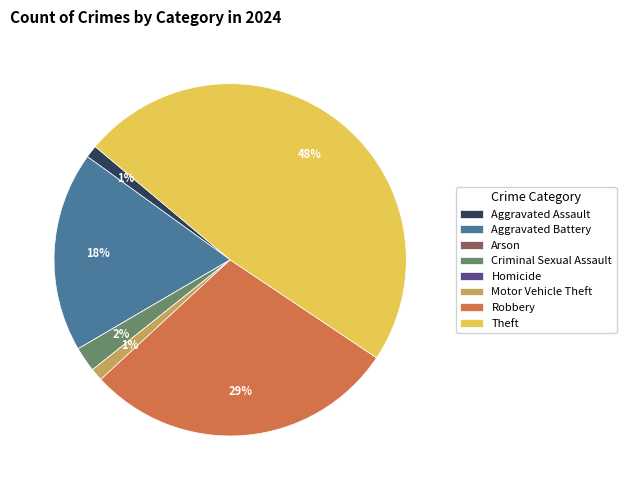

Does any single category account for the majority?

No